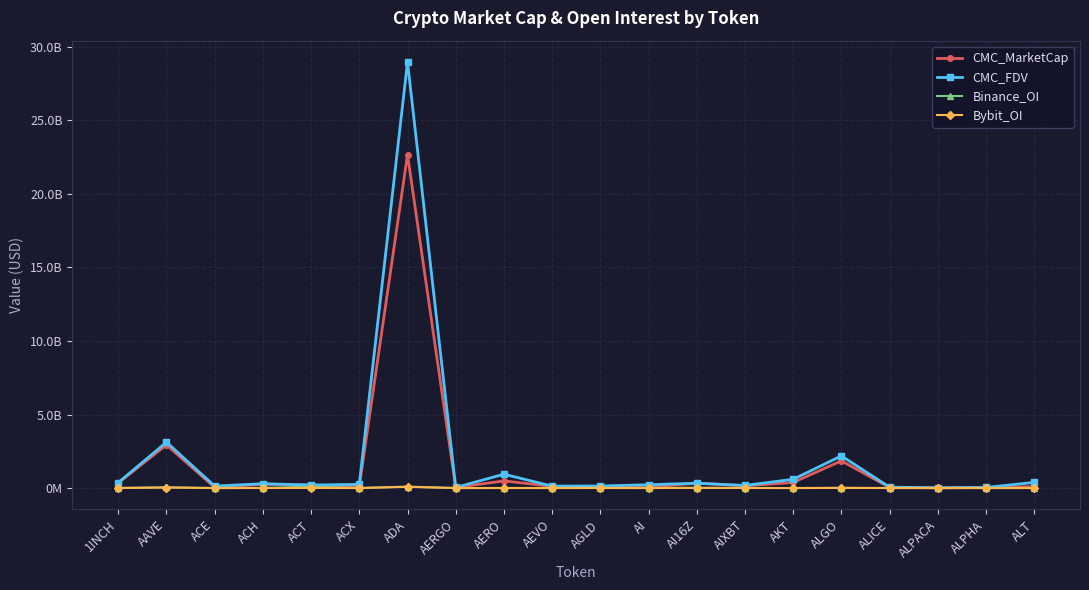

What is the value of the CMC_FDV point at the 9th from the left?

942010403.5